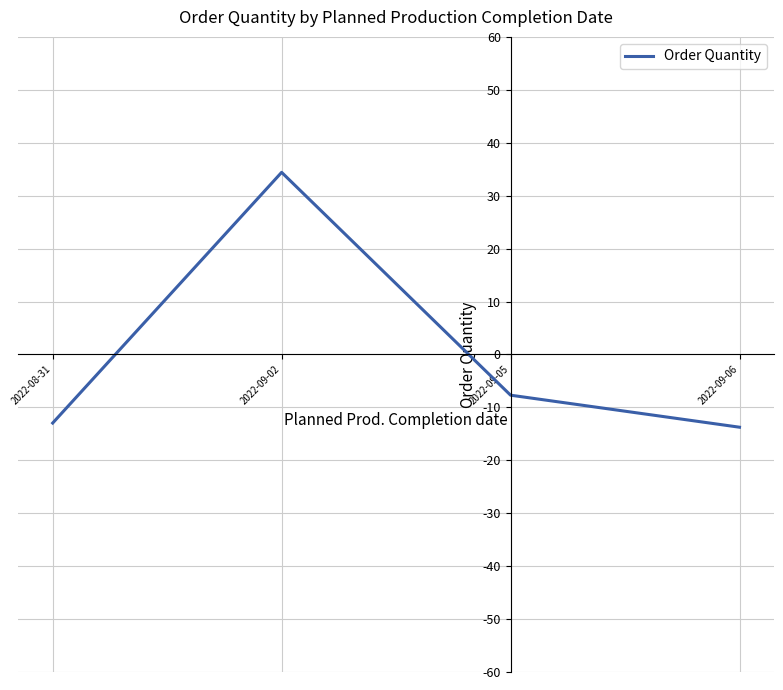

How many negative values are there?

3